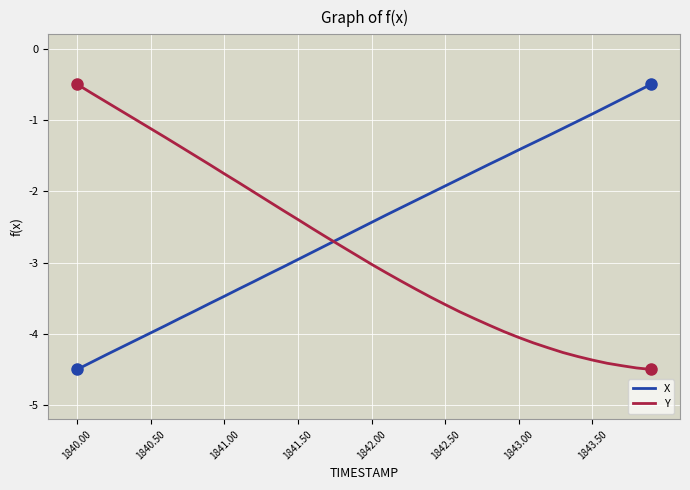

Reading right to left, what are all the values shown in this chart?

X: -0.5	-0.6	-0.7	-0.8	-0.9	-1.0	-1.1	-1.2	-1.3	-1.4	-1.5	-1.6	-1.7	-1.8	-1.9	-2.0	-2.1	-2.2	-2.3	-2.4	-2.5	-2.6	-2.7	-2.9	-3.0	-3.1	-3.2	-3.3	-3.4	-3.5	-3.6	-3.7	-3.8	-3.9	-4.0	-4.1	-4.2	-4.3	-4.4	-4.5
Y: -4.5	-4.5	-4.4	-4.4	-4.4	-4.3	-4.3	-4.2	-4.1	-4.1	-4.0	-3.9	-3.8	-3.7	-3.6	-3.5	-3.4	-3.3	-3.1	-3.0	-2.9	-2.8	-2.7	-2.5	-2.4	-2.3	-2.1	-2.0	-1.9	-1.8	-1.6	-1.5	-1.4	-1.2	-1.1	-1.0	-0.9	-0.8	-0.6	-0.5